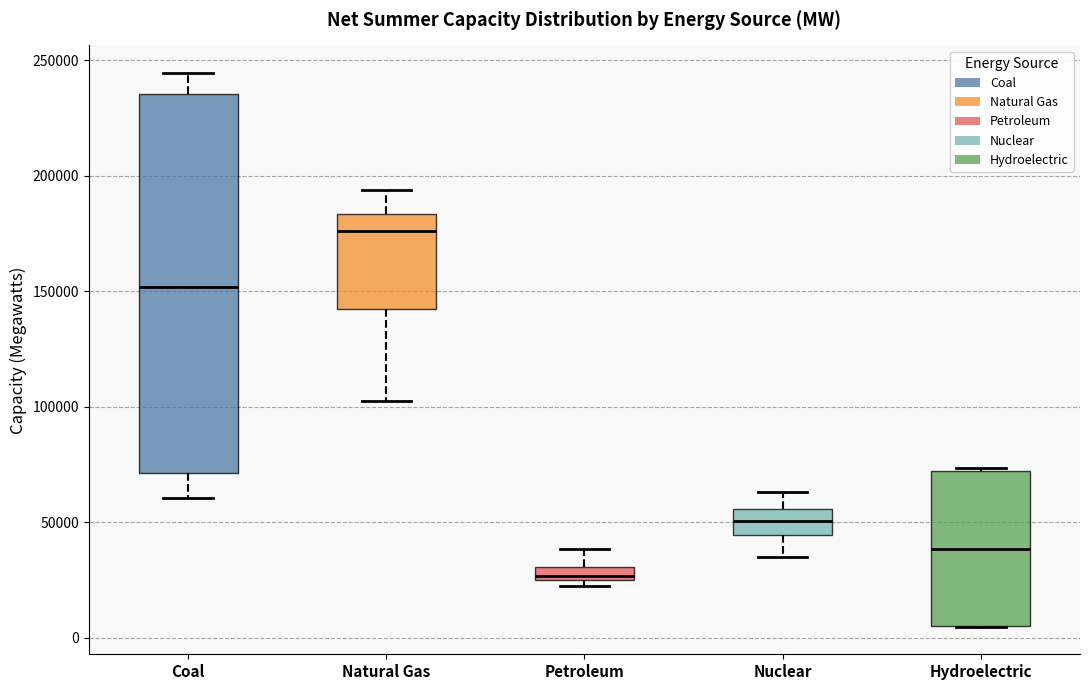

Where is the upper edge of the box for Petroleum on the y-axis? The values are not printed on the chart, so give them approximately, as read against the axis.

30000